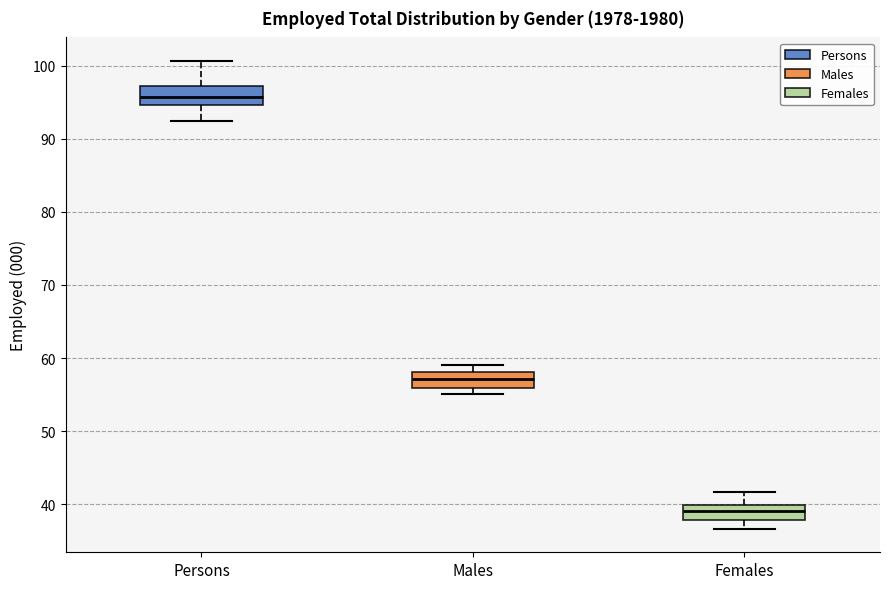

Which box has the lowest median line?

Females